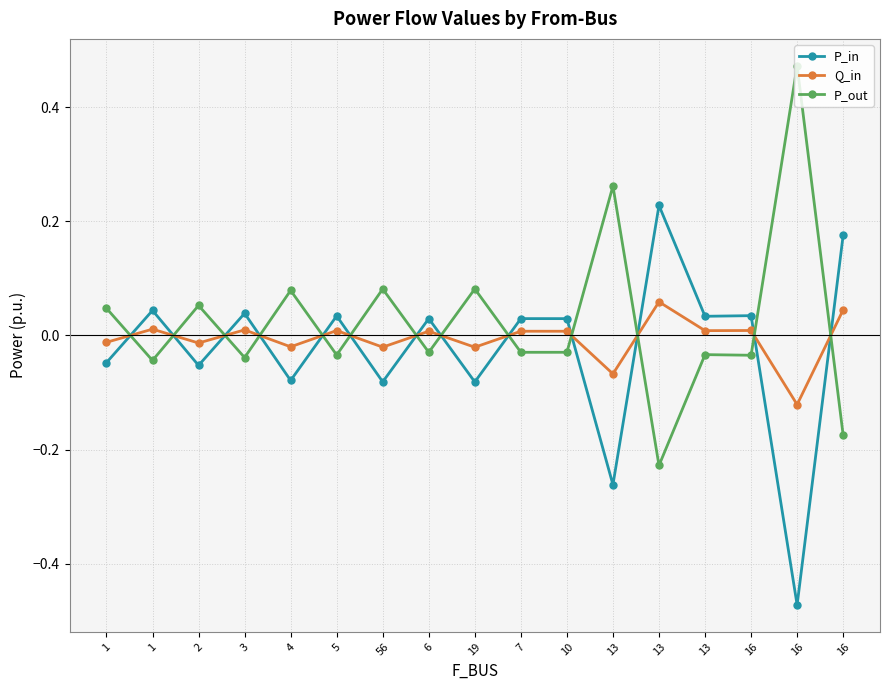

Where do P_out and Q_in first cross each other?

1 and 1